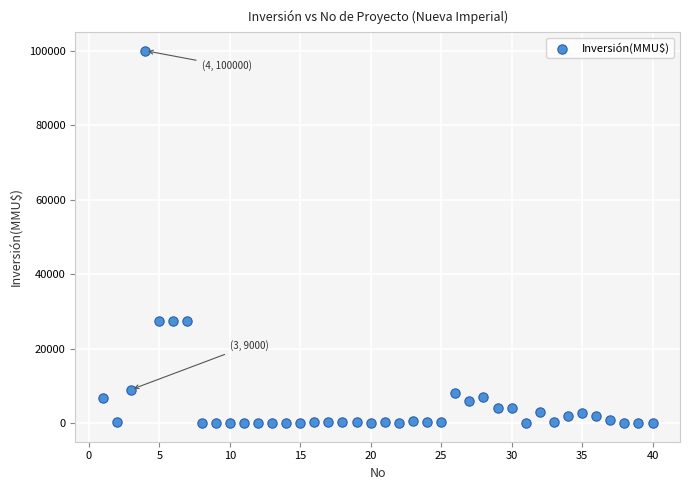

What is the range of X values (max minus min)?

39